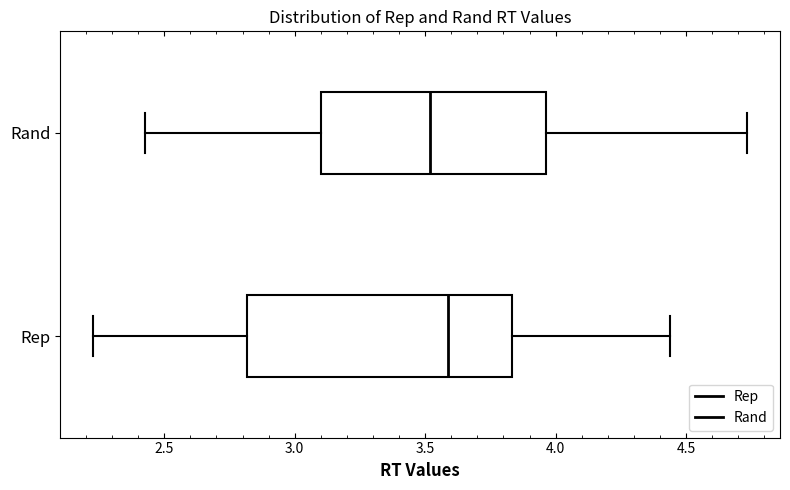

Comparing the boxes themselves (not the whiskers), which one is the widest?

Rep